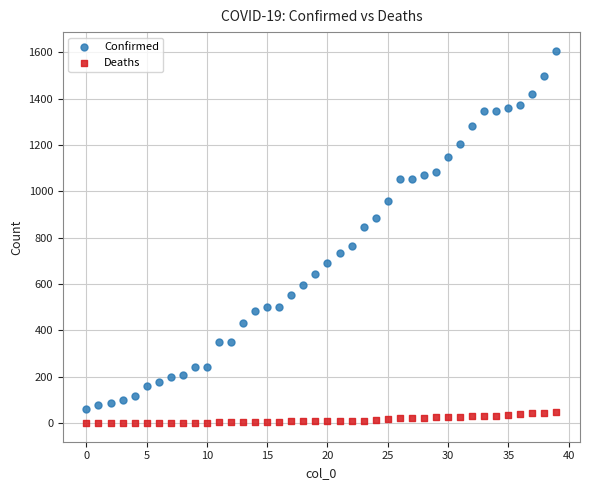

Which series contains the highest Y value?

Confirmed